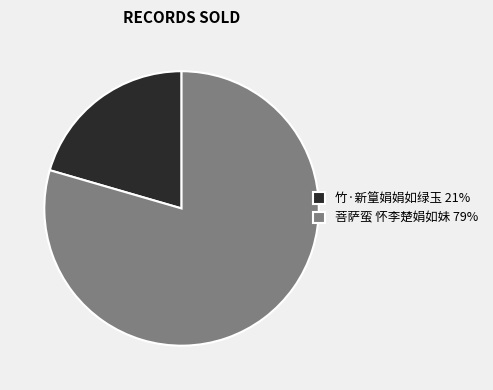

What is the ratio of the value at 竹·新篁娟娟如绿玉 to the value at 菩萨蛮 怀李楚娟如妹?

0.3